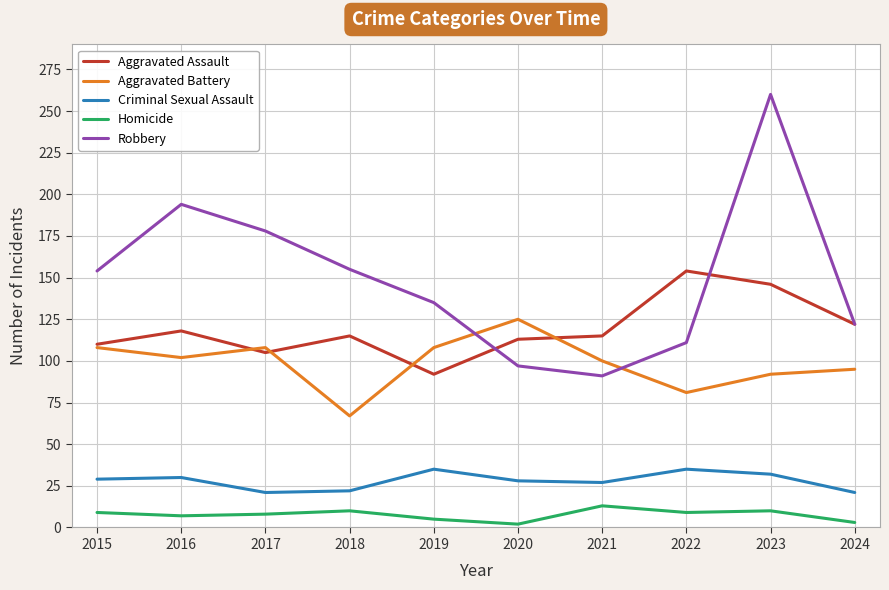

What is the average value of the Aggravated Battery series?

99